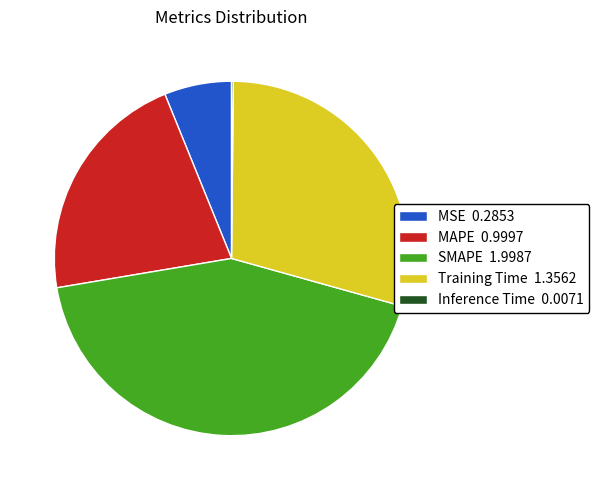

True or false: SMAPE 1.9987 accounts for 56% of the total.

False